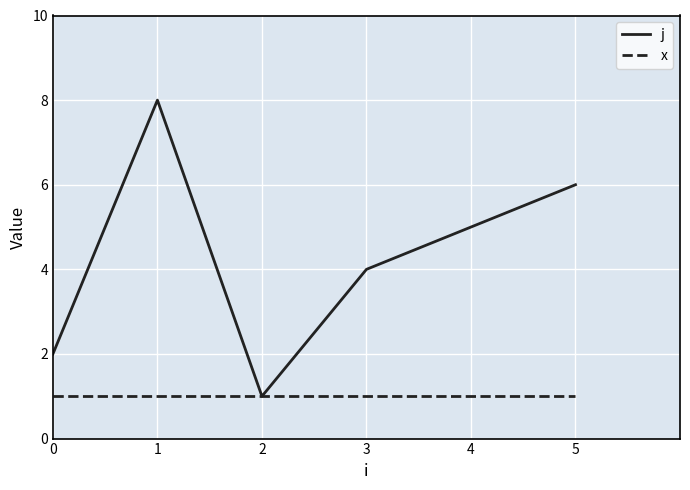

What is the minimum value for x?

1